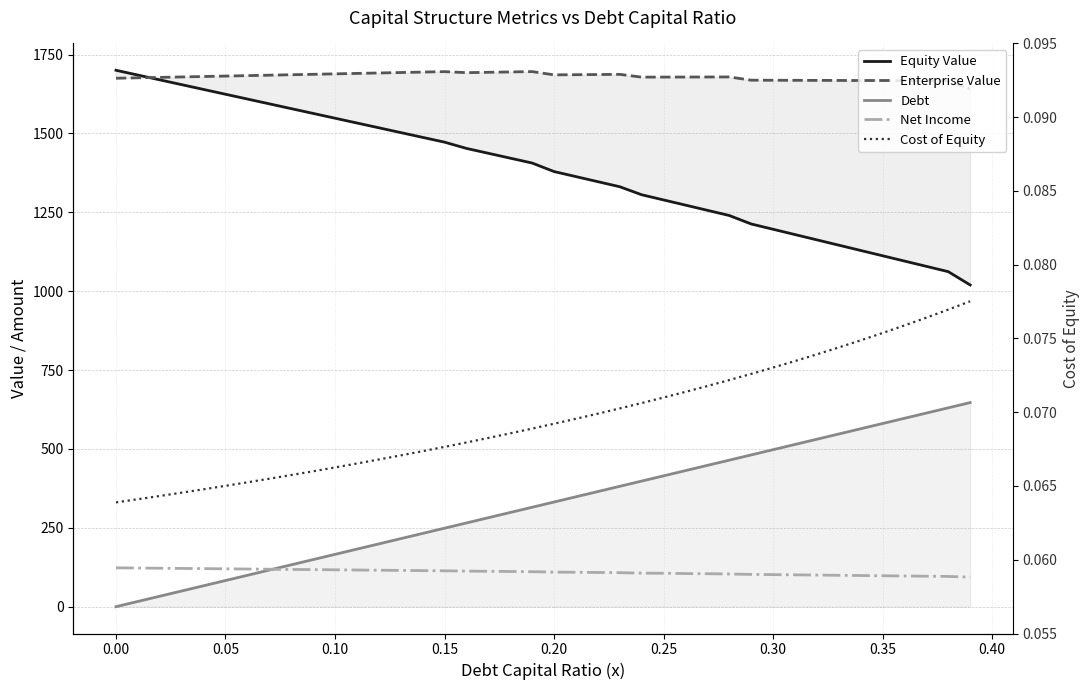

Which series has the largest range (max minus min)?

Equity Value